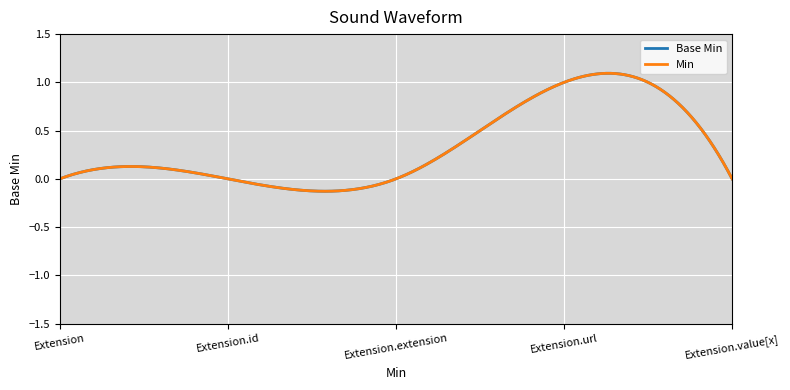

Is this an area chart (filled region under the line)?

No